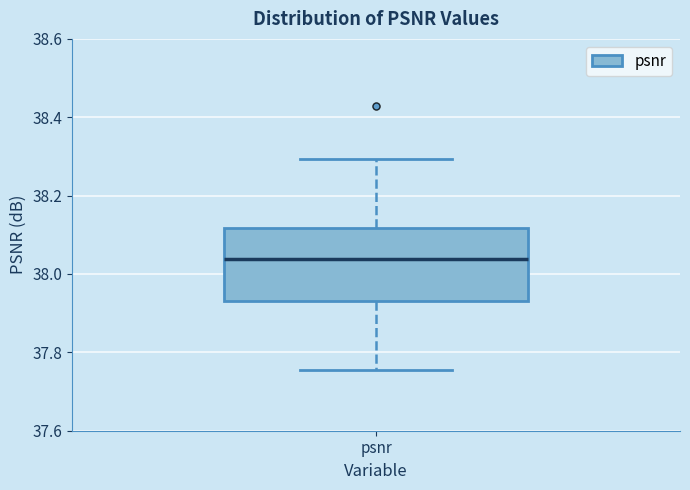

Where does the upper whisker of the box for psnr end on the y-axis? The values are not printed on the chart, so give them approximately, as read against the axis.

38.30